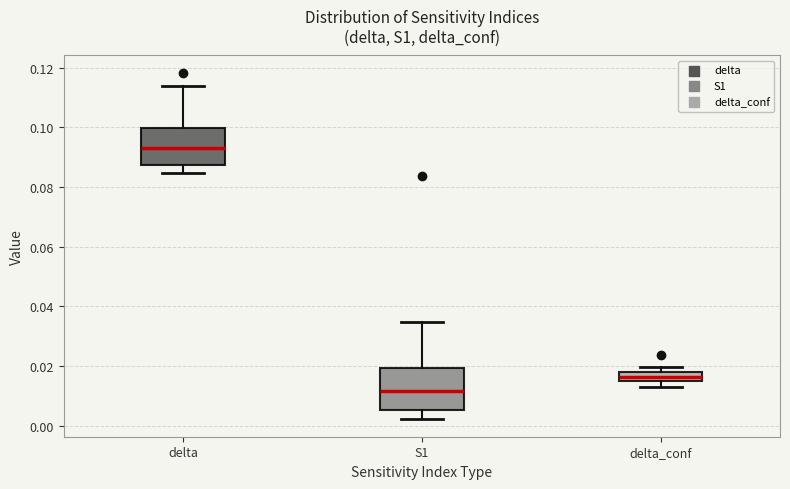

Which box's median line is the highest?

delta